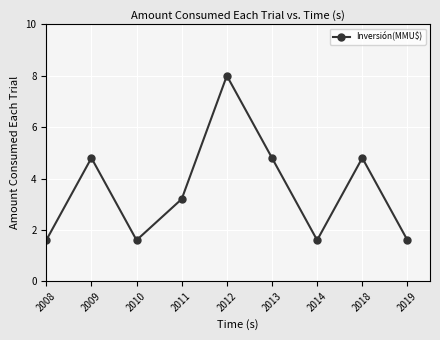

What is the greatest value displayed?

8.0